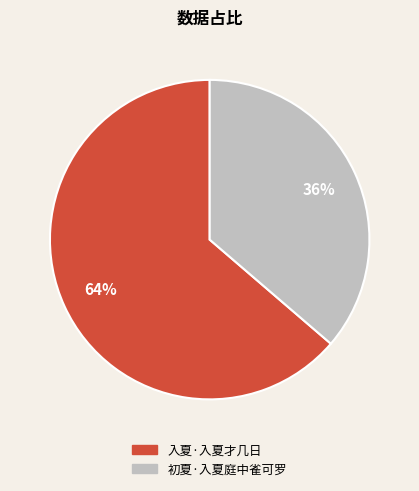

Which category accounts for the majority?

入夏·入夏才几日